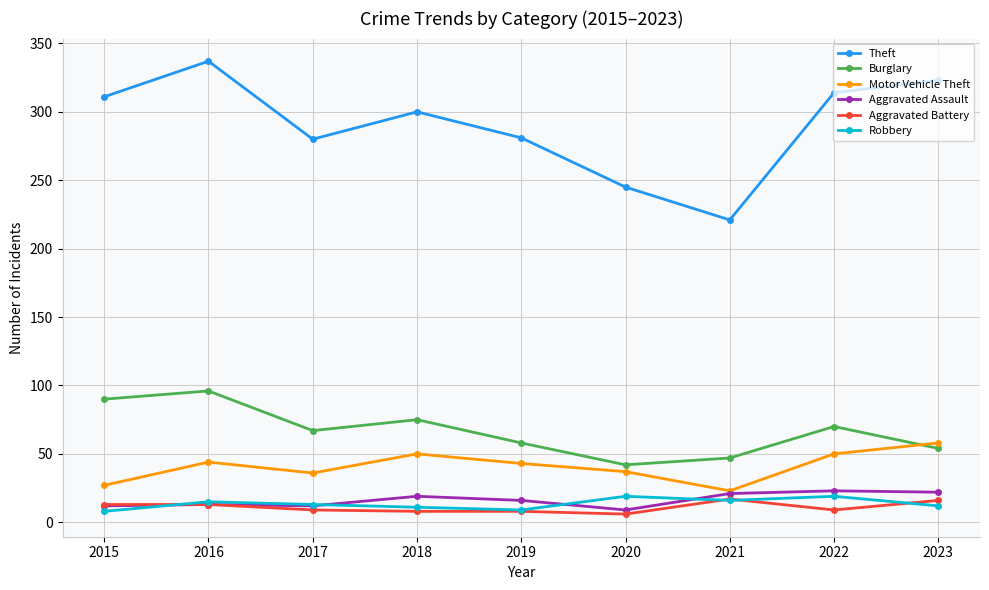

True or false: Theft and Motor Vehicle Theft intersect in this chart.

False